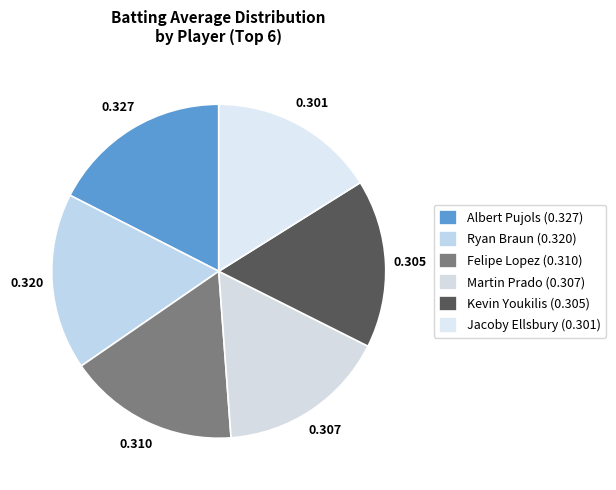

How many segments does this pie chart have?

6